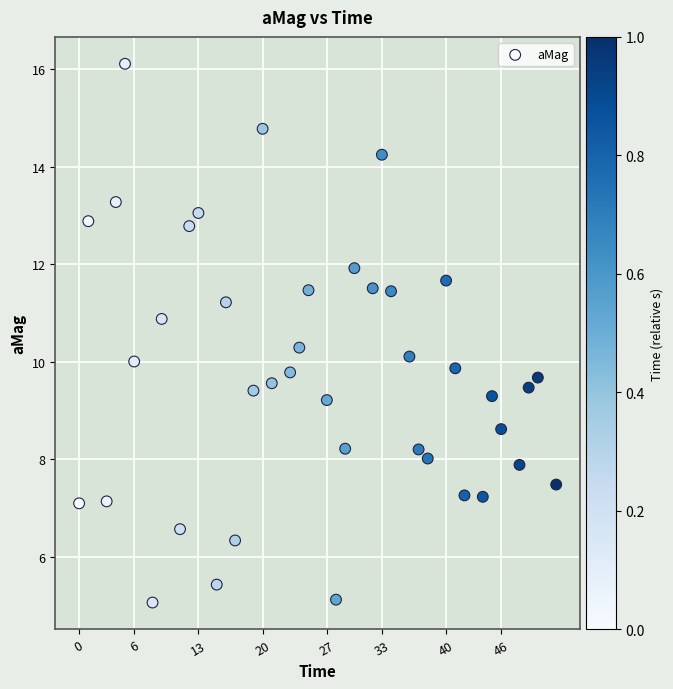

What is the range of Y values (max minus min)?

11.1